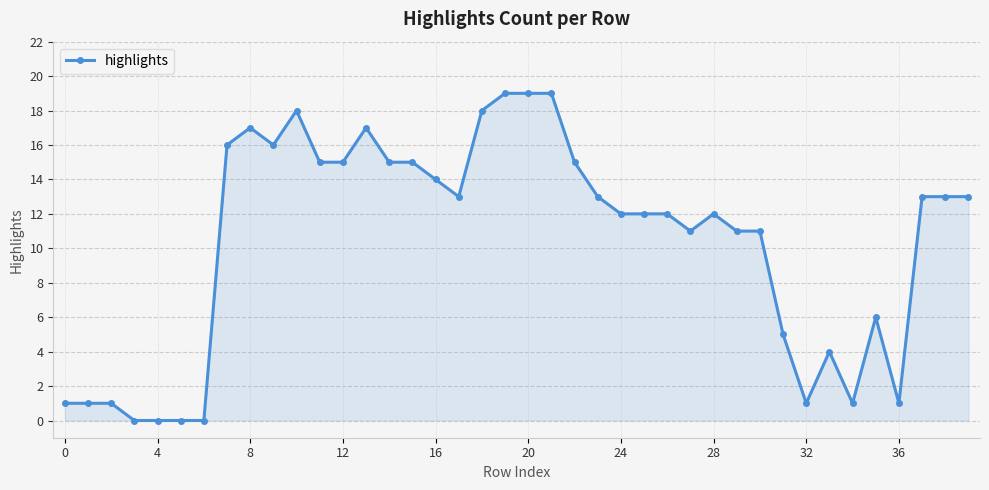

Reading right to left, what are all the values shown in this chart?

13	13	13	1	6	1	4	1	5	11	11	12	11	12	12	12	13	15	19	19	19	18	13	14	15	15	17	15	15	18	16	17	16	0	0	0	0	1	1	1